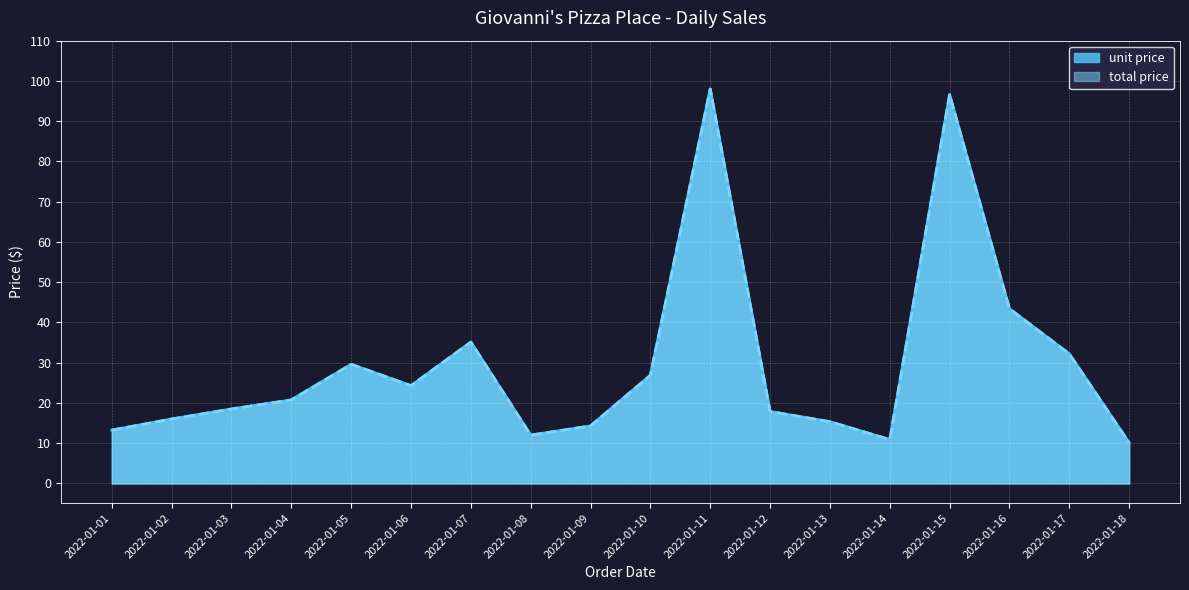

At which category is the sum across all series the highest?

2022-01-11